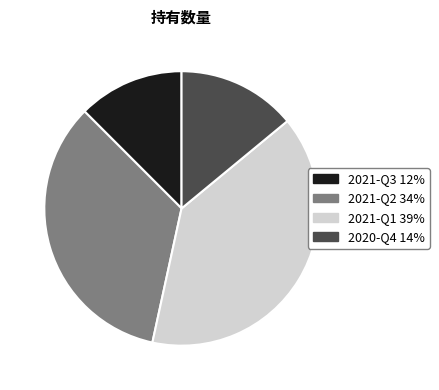

How many slices are in this pie chart?

4